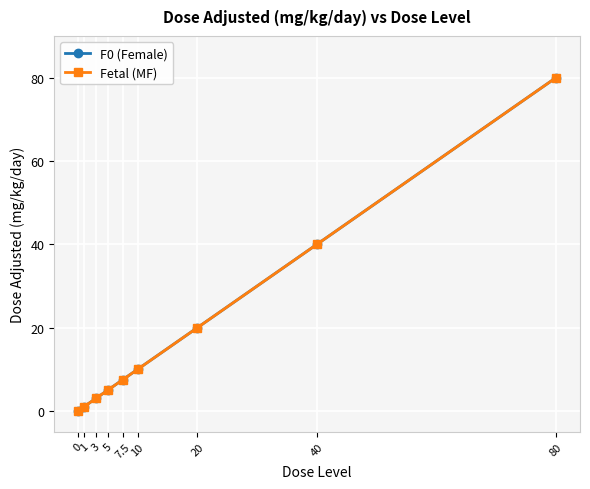

What position from the right is 0?

9